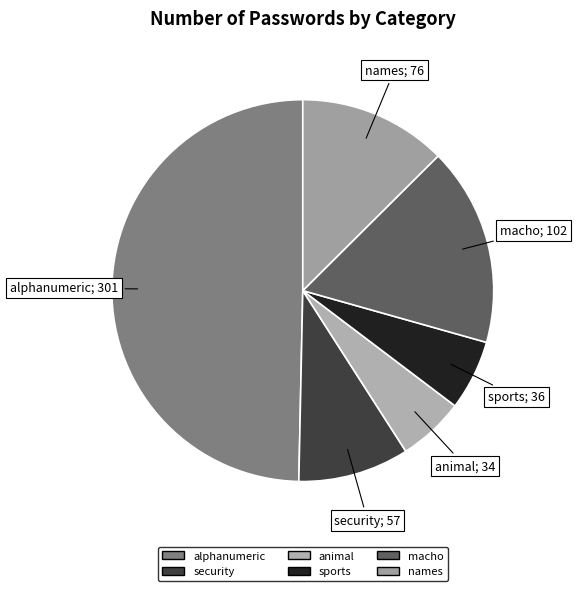

How many segments does this pie chart have?

6